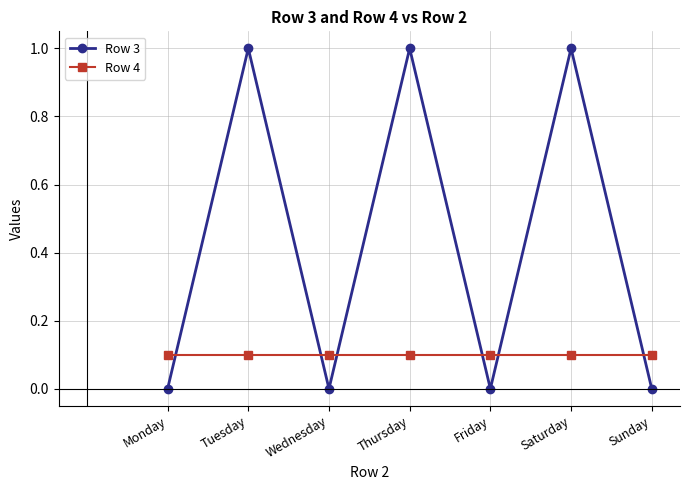

Is the value of Row 3 at Monday greater than the value of Row 4 at Tuesday?

No